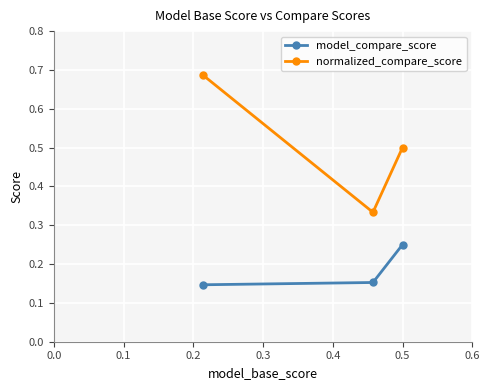

List the series in order of their overall mean, highest first.

normalized_compare_score, model_compare_score